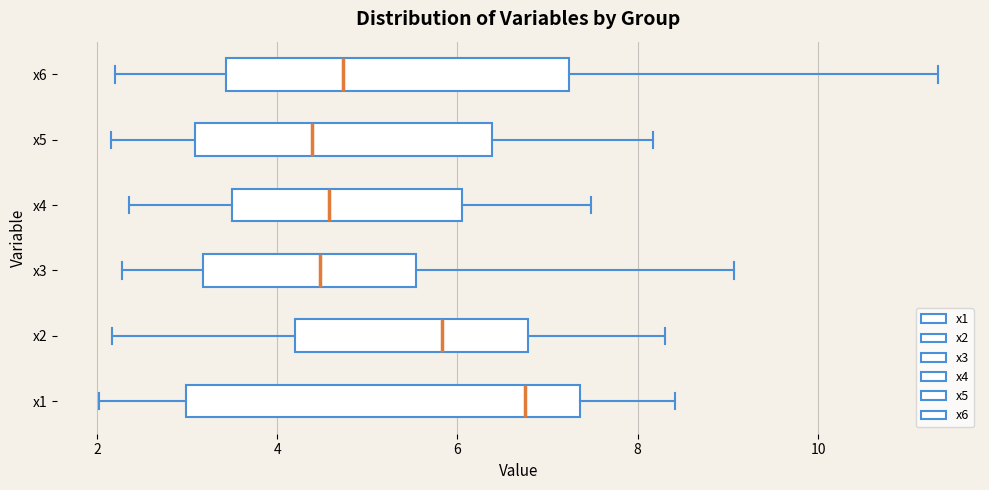

Comparing the boxes themselves (not the whiskers), which one is the widest?

x1